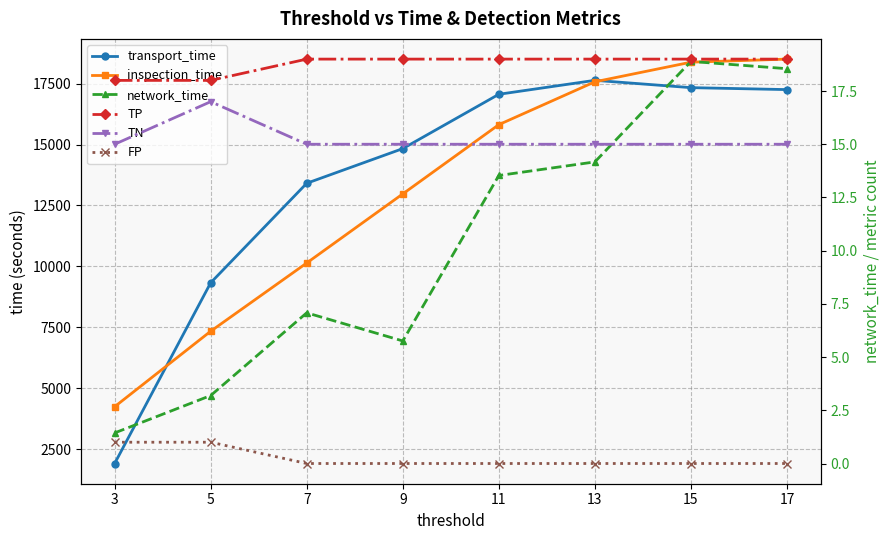

Which series changed the most between 3 and 15?

transport_time